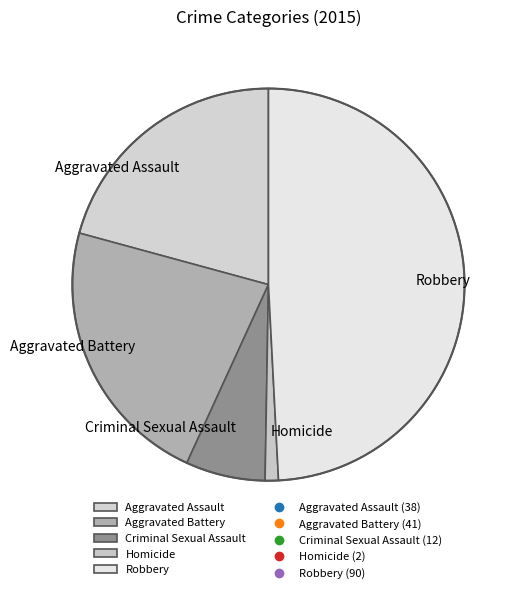

Approximately how many times larger is the value at Aggravated Assault compared to Criminal Sexual Assault?

3.2